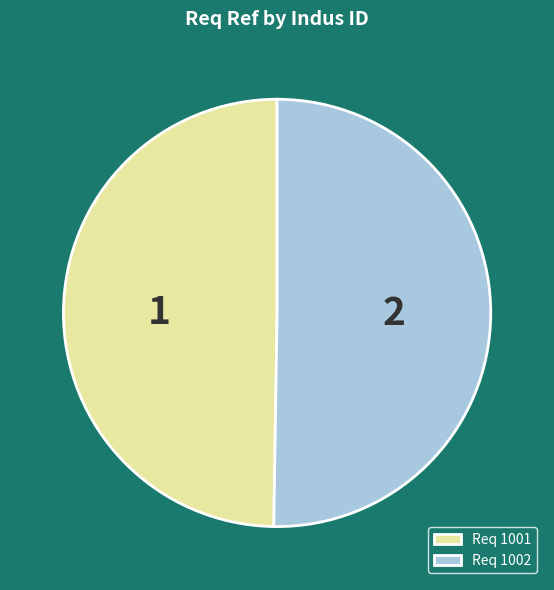

Is the sum of Req 1002 and Req 1001 greater than half?

Yes